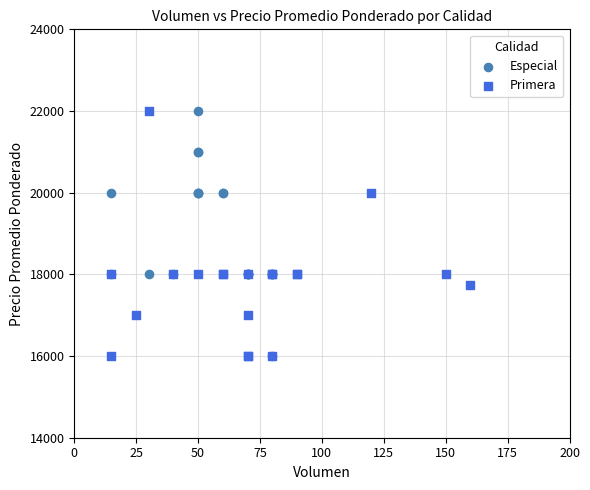

What are all the series names shown in the legend?

Especial, Primera